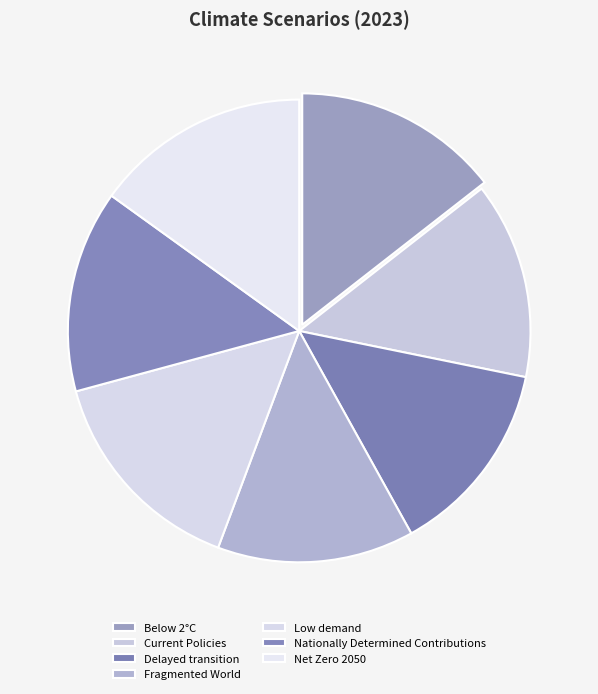

What is the total percentage of Below 2°C and Current Policies?

28.2%